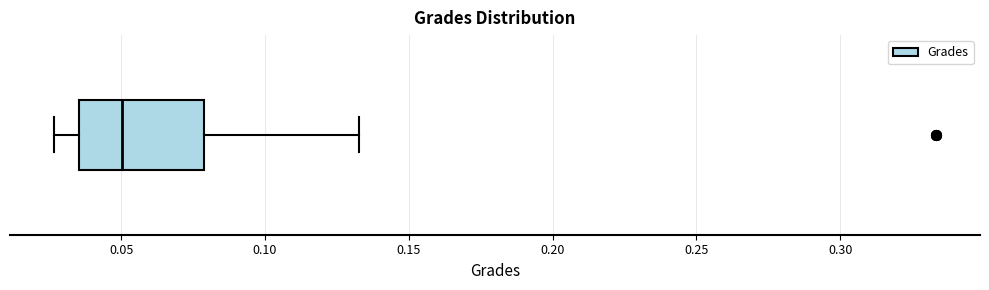

Transcribe this box plot: give where the median line is, the range the box spans, and where the two whiskers end, as read against the x-axis. The values are not printed on the chart, so give them approximately, as read against the axis.

median 0.050, box 0.035 to 0.080, whiskers 0.025 to 0.135